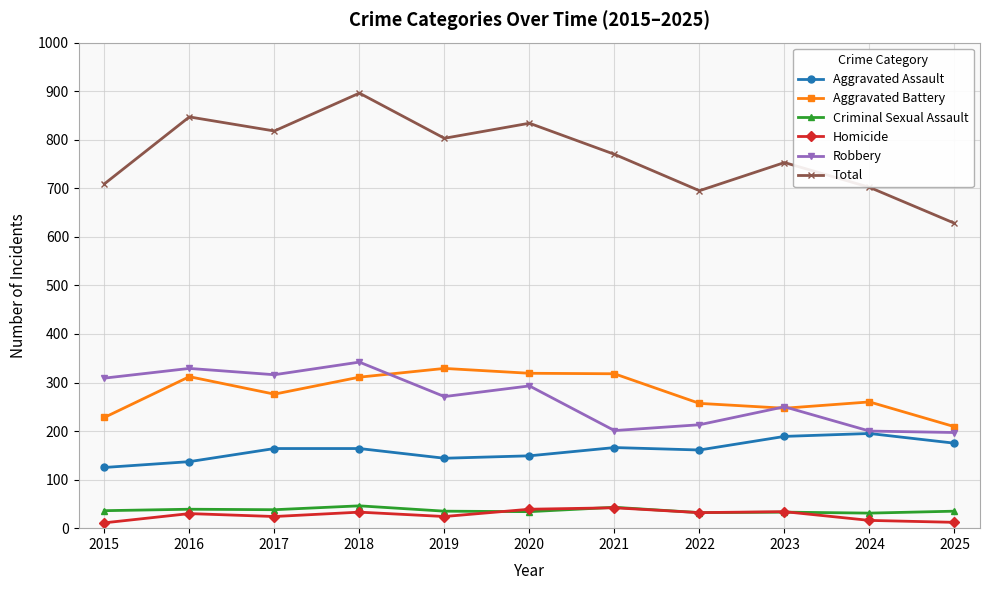

Is it true that Robbery equals 250 at 2023?

True